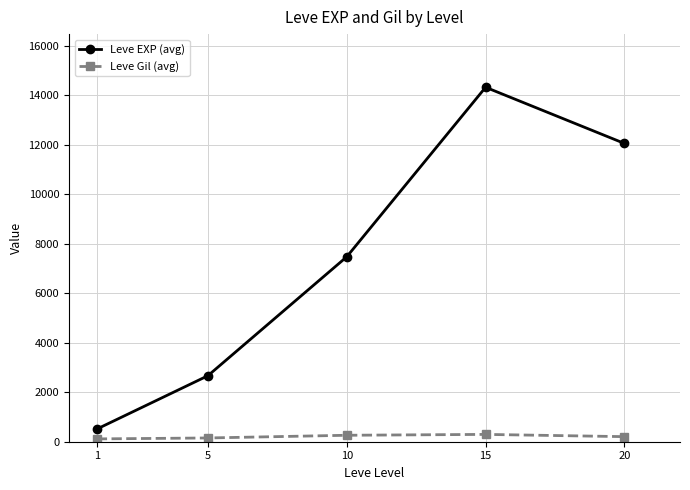

What is the average value of the Leve Gil (avg) series?

206